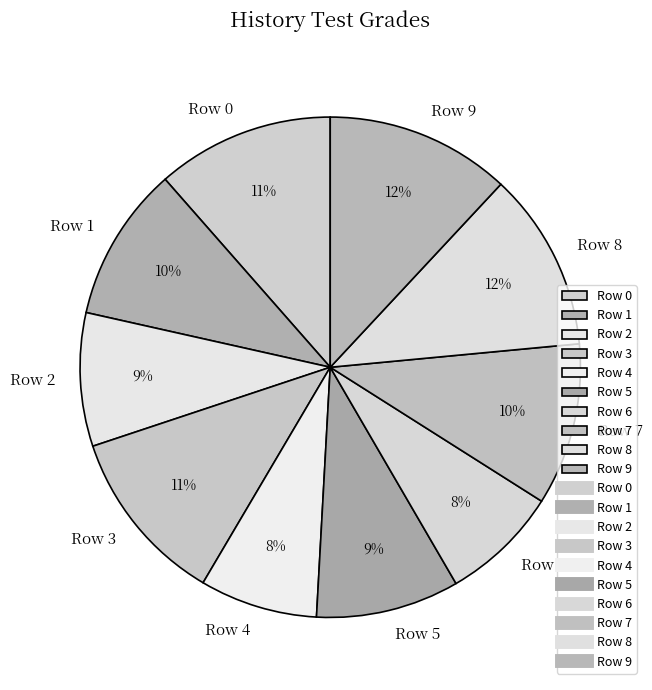

True or false: Row 9 accounts for 22% of the total.

False